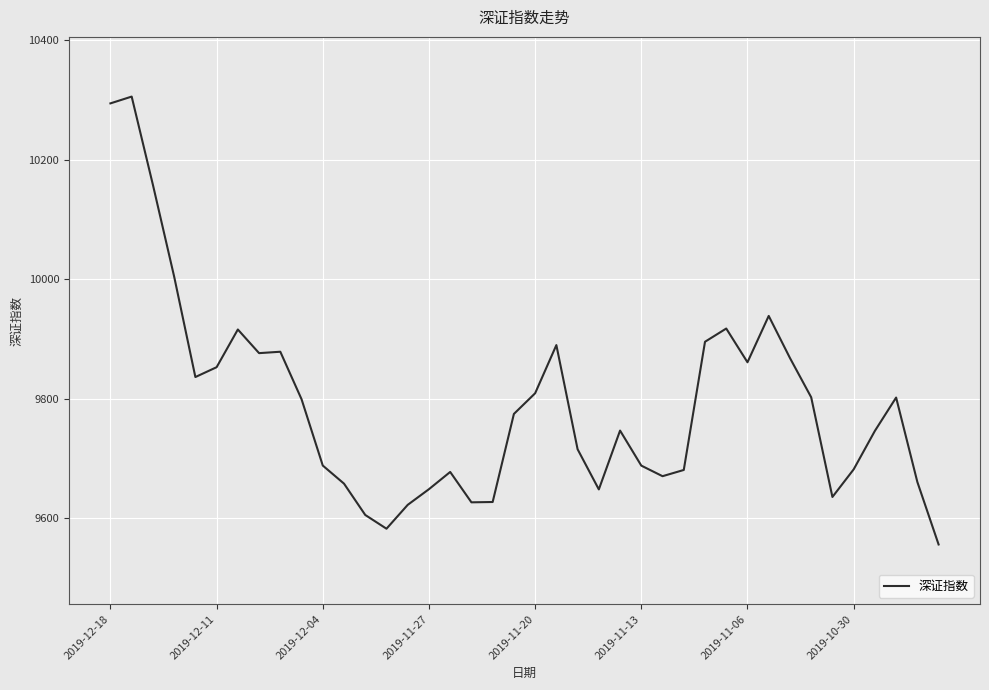

True or false: the data has more than 2 interior local peaks.

True